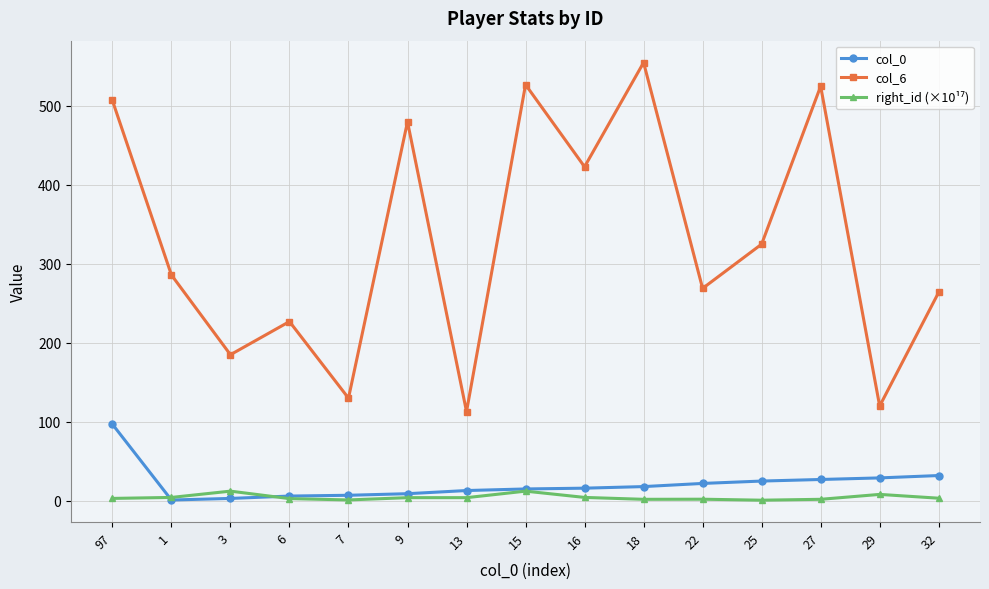

Which label corresponds to the largest value in the chart?

18